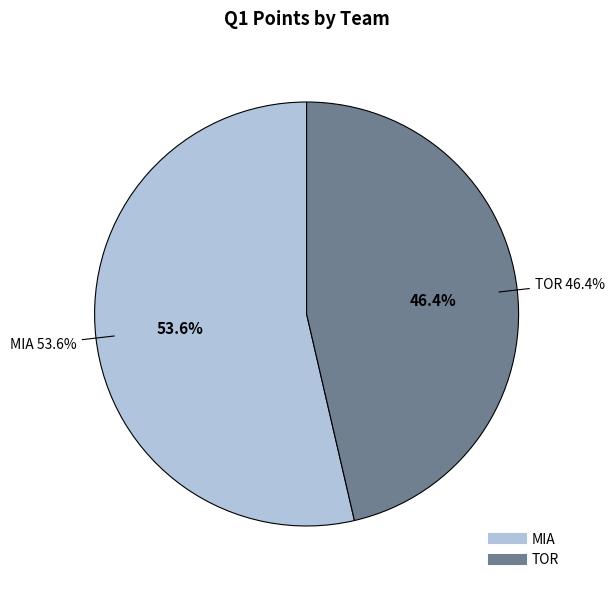

Does TOR account for over 50% of the chart?

No